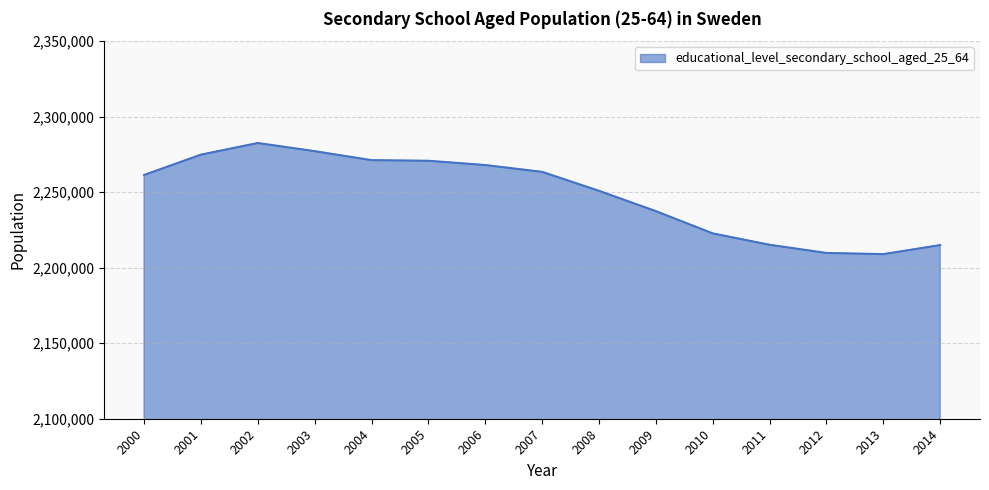

How many lines are shown in the chart?

1